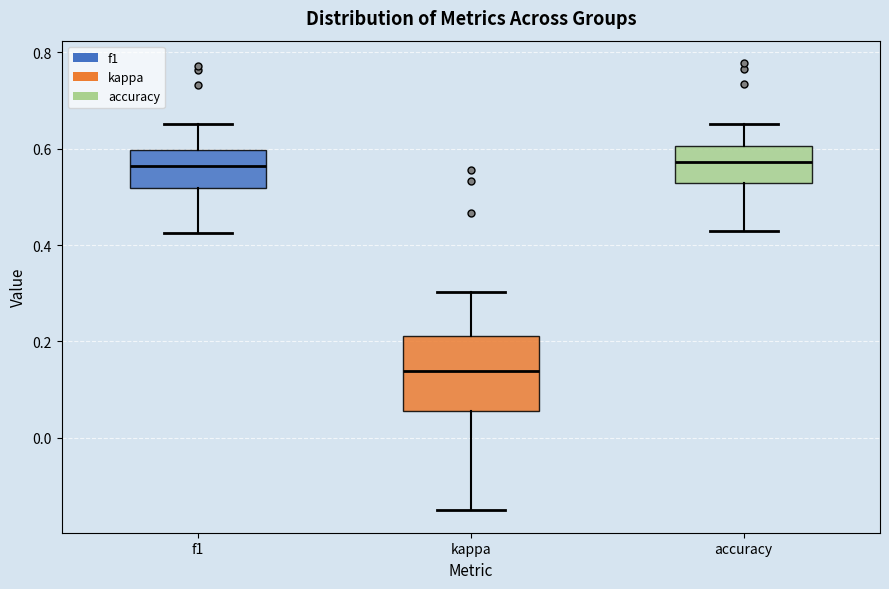

Where is the upper edge of the box for kappa on the y-axis? The values are not printed on the chart, so give them approximately, as read against the axis.

0.22